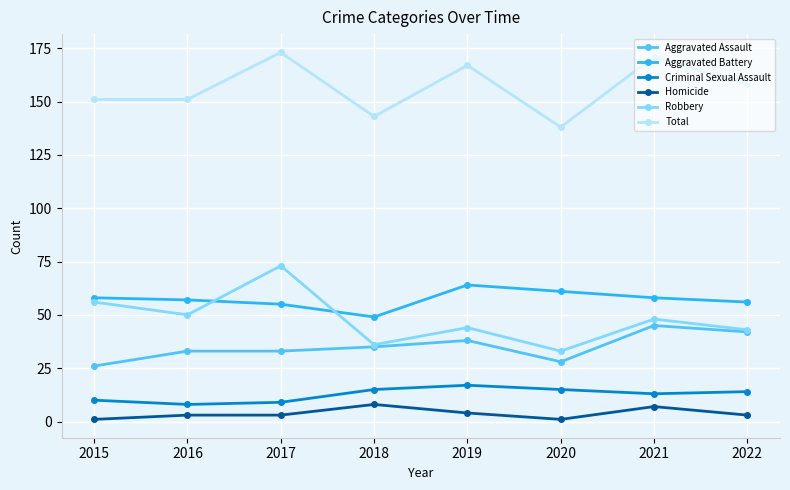

What are all the series names shown in the legend?

Aggravated Assault, Aggravated Battery, Criminal Sexual Assault, Homicide, Robbery, Total